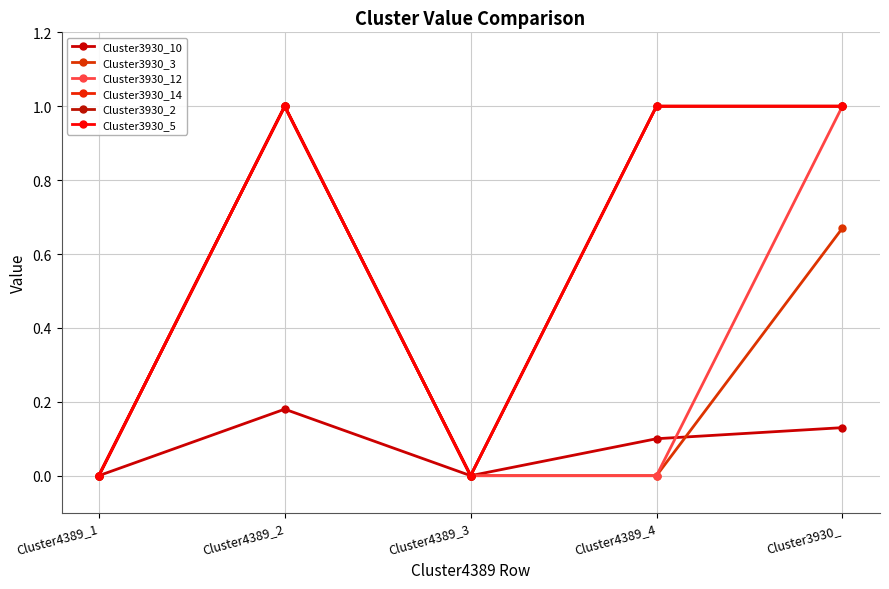

At Cluster4389_1, list the series in order from smallest to largest.

Cluster3930_10, Cluster3930_3, Cluster3930_12, Cluster3930_14, Cluster3930_2, Cluster3930_5